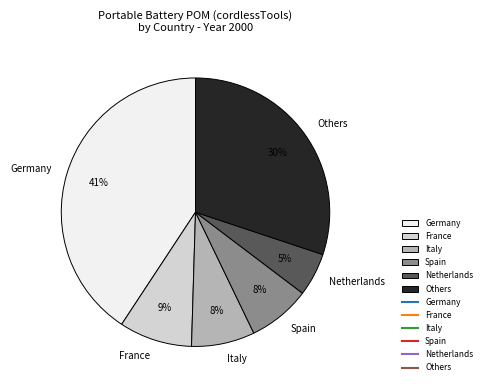

Which slice is the smallest?

Netherlands